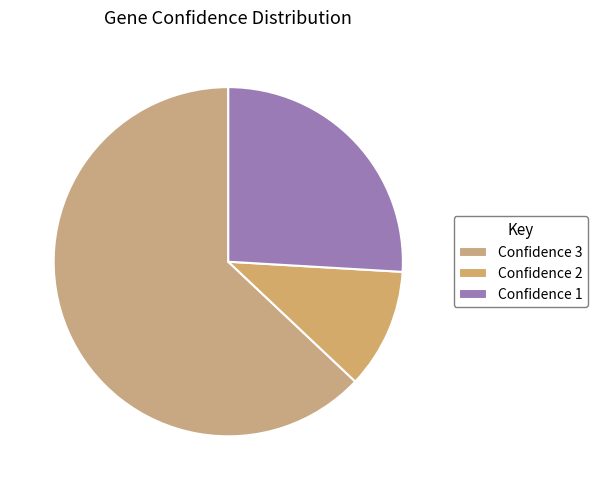

Count the number of slices in the pie.

3